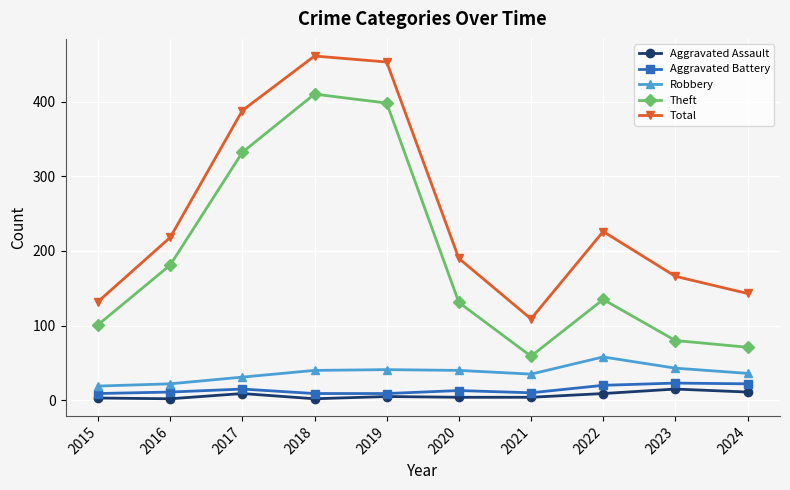

What is the difference between the maximum and minimum values in the Robbery series?

39